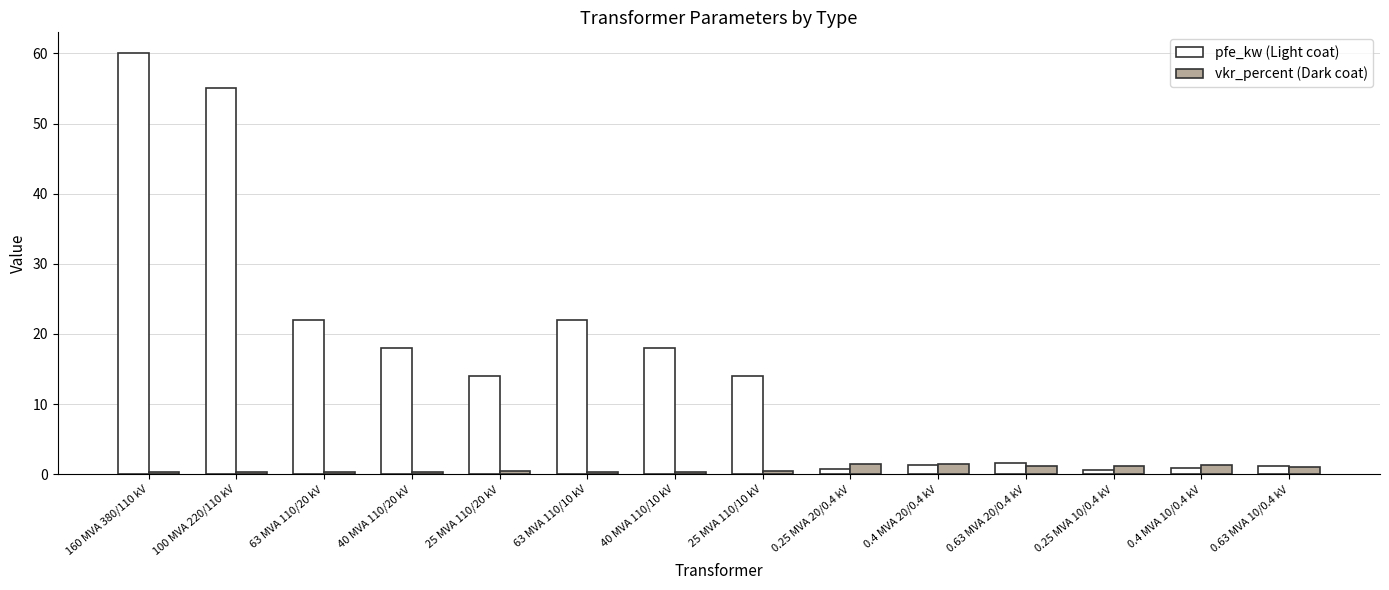

What is the total value across all series at 0.4 MVA 20/0.4 kV?

2.8